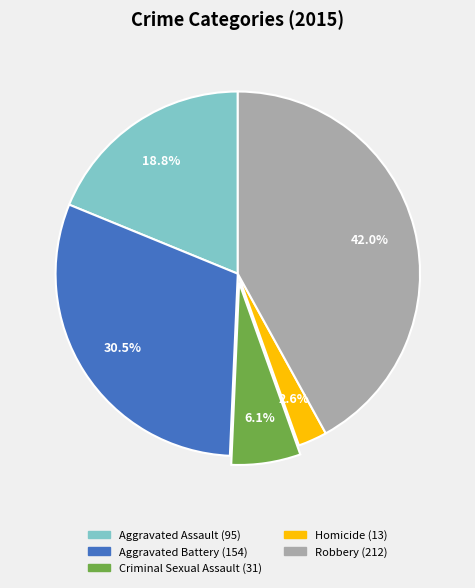

What is the ratio of the value at Homicide to the value at Criminal Sexual Assault?

0.4